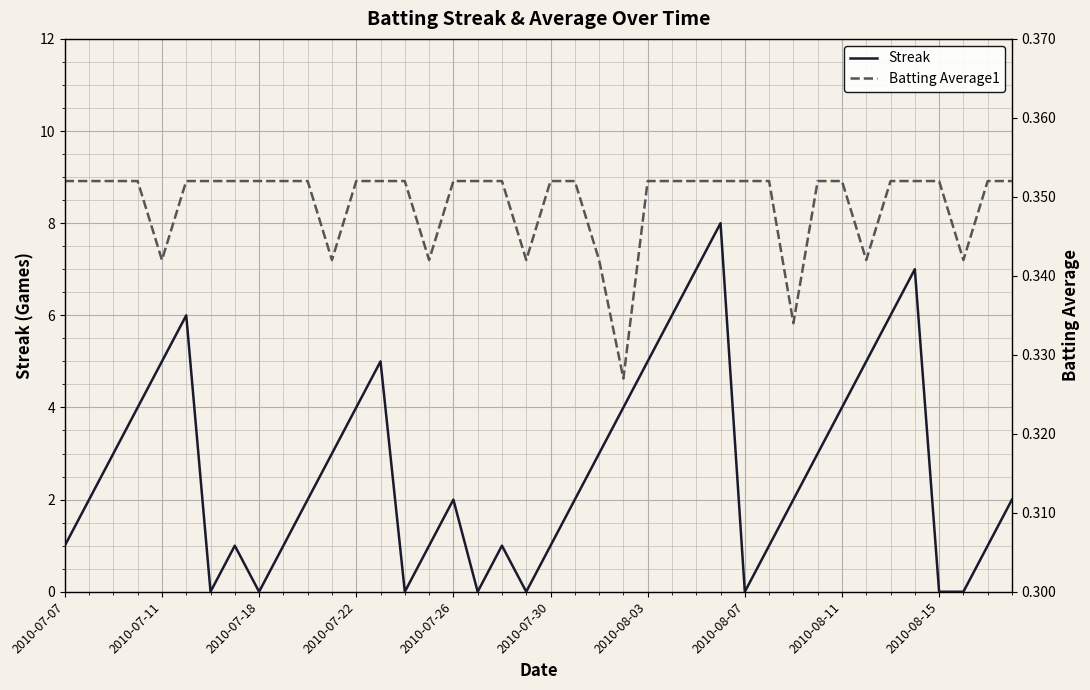

How many interior local valleys does the Batting Average1 series have?

8